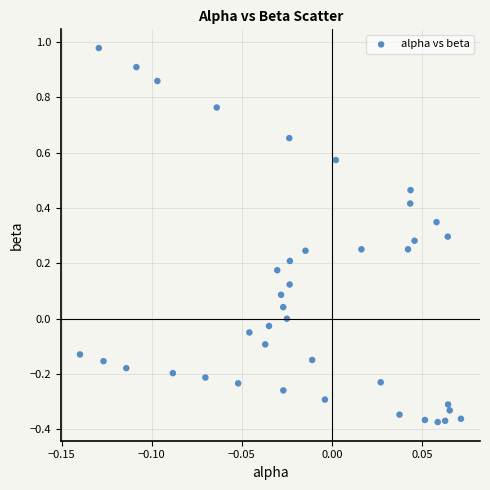

What is the range of Y values (max minus min)?

1.4